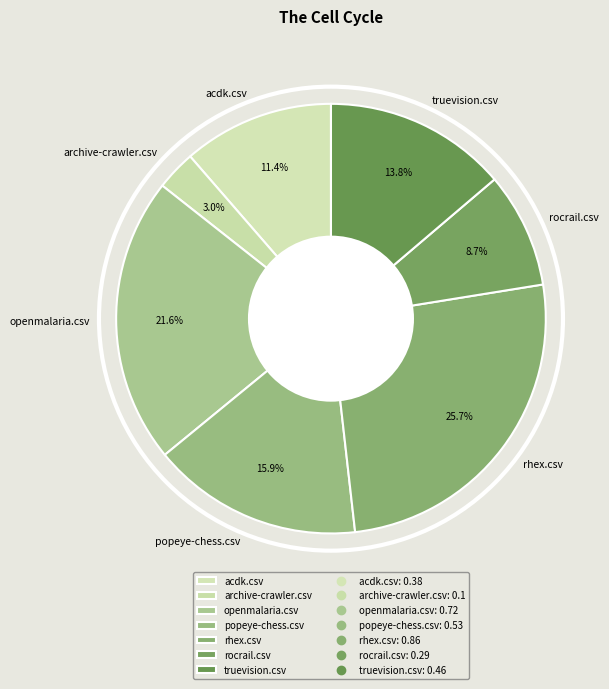

What portion of the pie excludes archive-crawler.csv?

97.0%